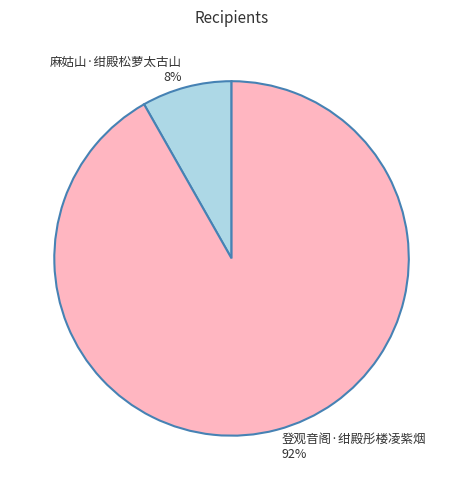

Does 麻姑山·绀殿松萝太古山 represent more than half of the total?

No